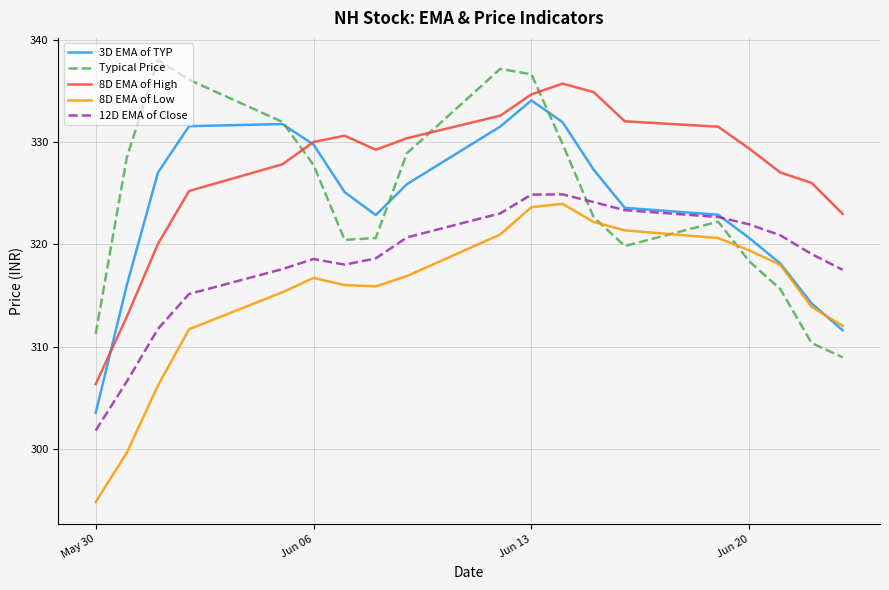

What is the lowest value of the 8D EMA of Low series?

294.8